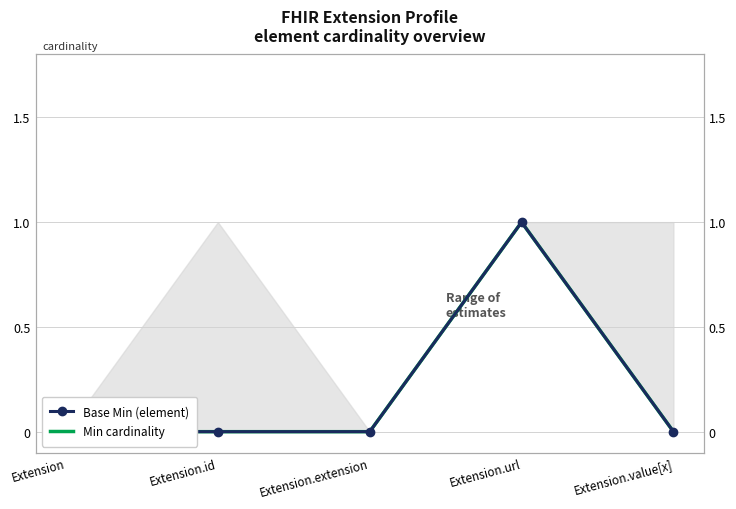

What position from the right is Extension.url?

2